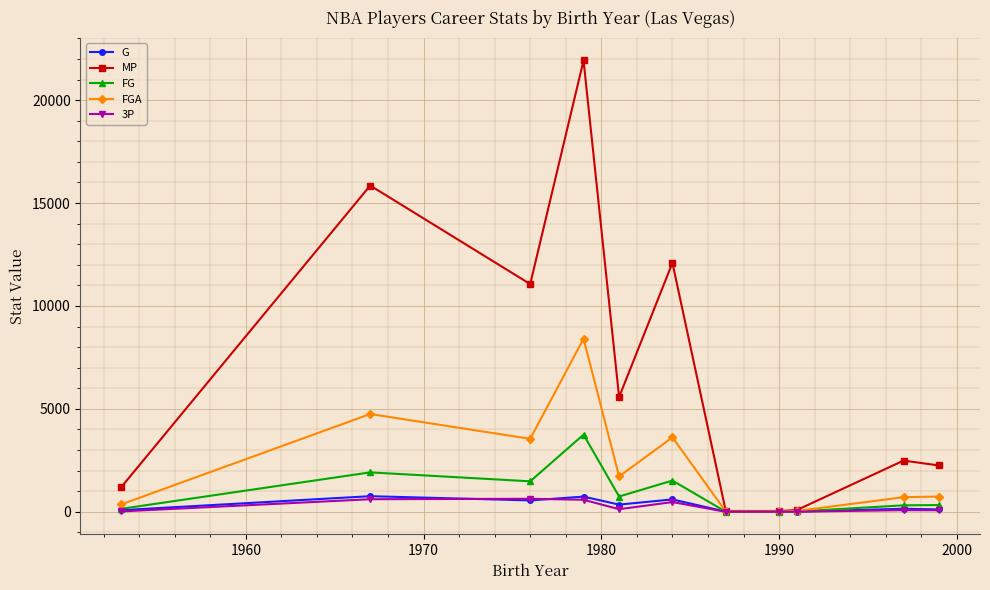

What is the highest value of the FGA series?

8410